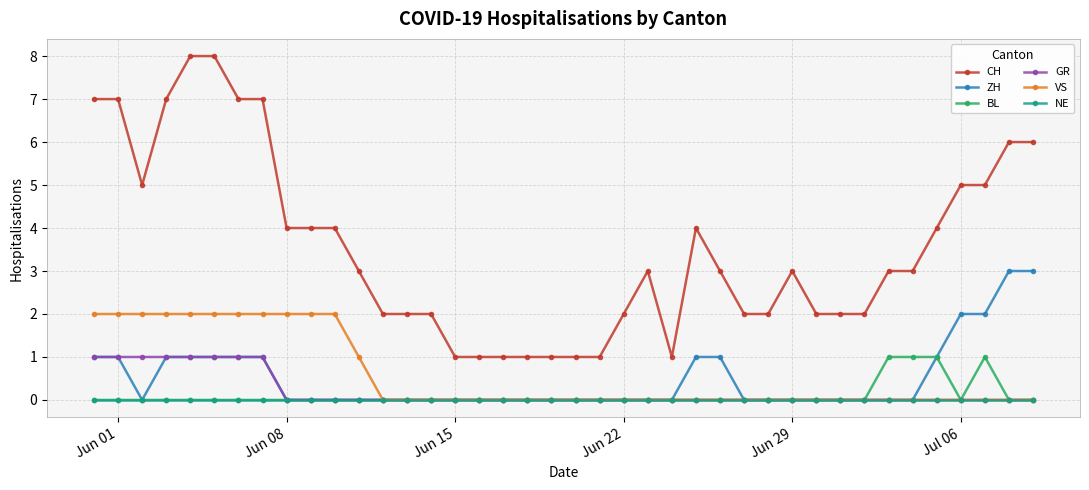

Which series has the widest spread of values?

CH